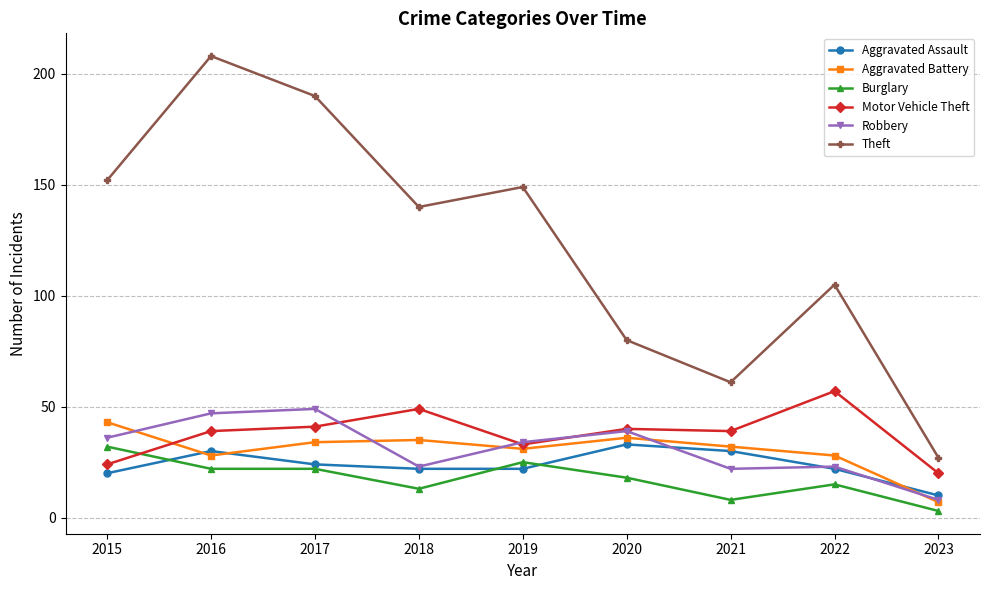

What is the value of the Theft point at the 9th from the left?

27